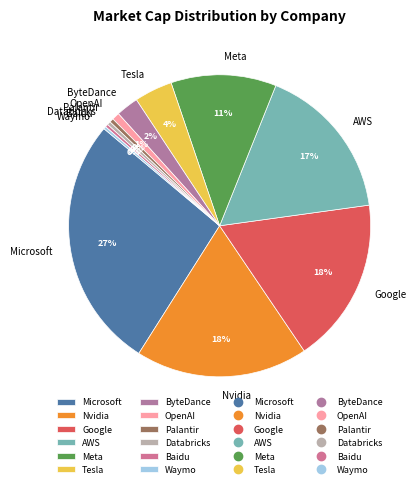

What is the largest slice in the pie chart?

Microsoft